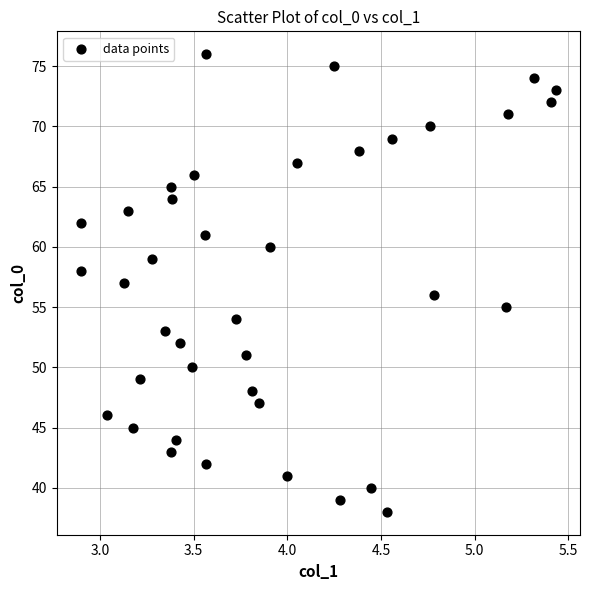

What is the range of Y values (max minus min)?

38